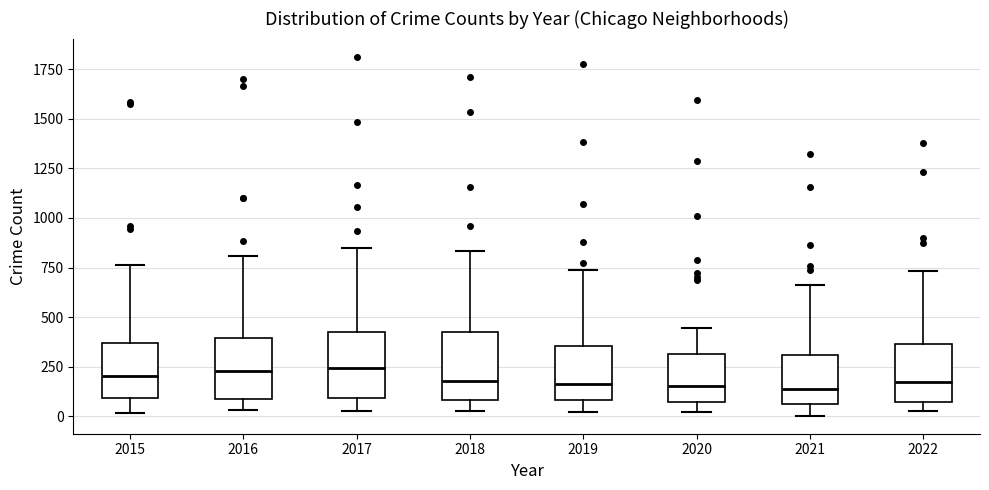

Reading left to right, read every box against the y-axis: the position of its median line, the range the box covers, and the ends of its whiskers. The values are not printed on the chart, so give them approximately, as read against the axis.

2015: median 200, box 100 to 350, whiskers 0 to 750
2016: median 250, box 100 to 400, whiskers 50 to 800
2017: median 250, box 100 to 400, whiskers 50 to 850
2018: median 200, box 100 to 400, whiskers 50 to 850
2019: median 150, box 100 to 350, whiskers 0 to 750
2020: median 150, box 50 to 300, whiskers 0 to 450
2021: median 150, box 50 to 300, whiskers 0 to 650
2022: median 150, box 50 to 350, whiskers 50 (just below the box's lower edge) to 750